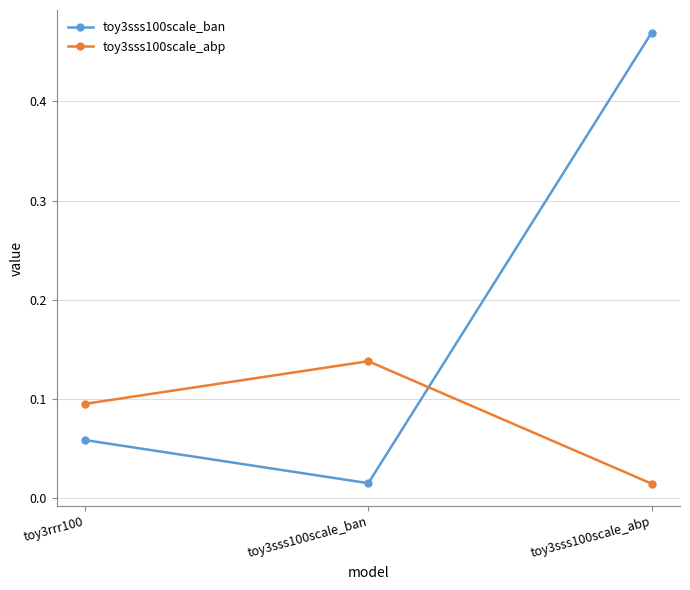

At which label does toy3sss100scale_ban reach its peak?

toy3sss100scale_abp